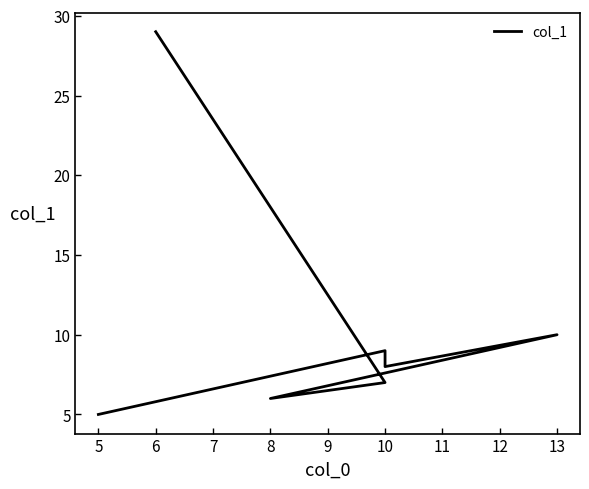

The chart shows a value of 10 at 8. True or false?

False